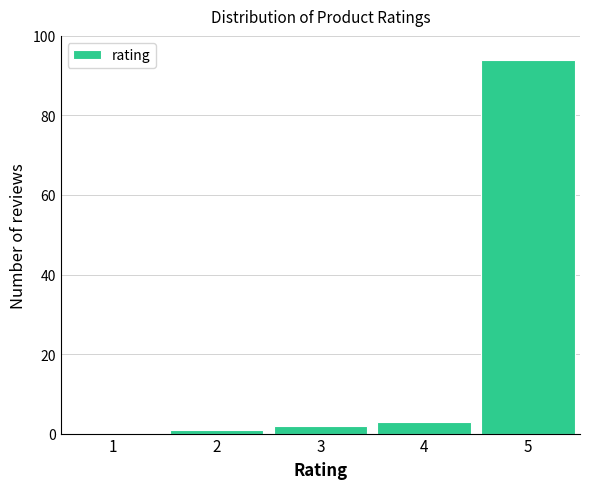

Reading right to left, extract all data points from this chart.

5=94	4=3	3=2	2=1	1=0